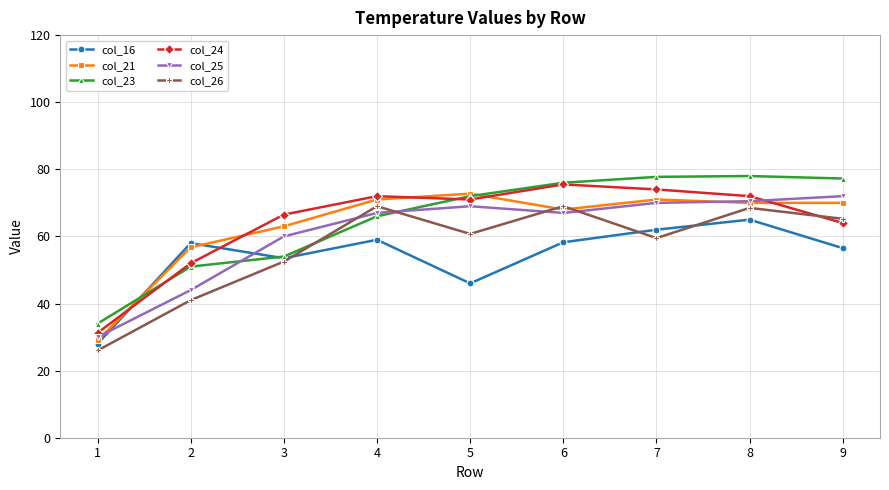

Where is col_21 nearest to the value 50?

2